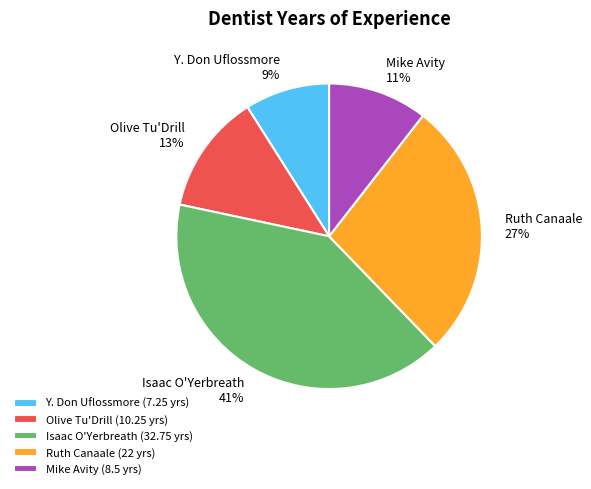

Rank the categories by value from lowest to highest.

Y. Don Uflossmore, Mike Avity, Olive Tu'Drill, Ruth Canaale, Isaac O'Yerbreath